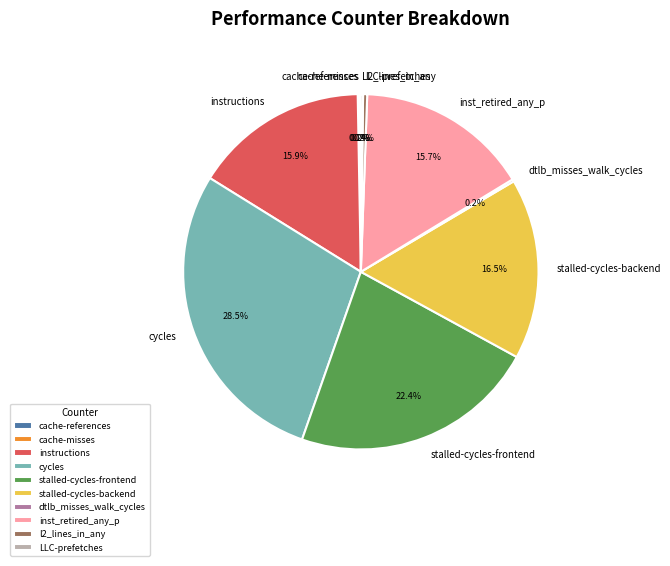

Is the sum of l2_lines_in_any and inst_retired_any_p greater than half?

No